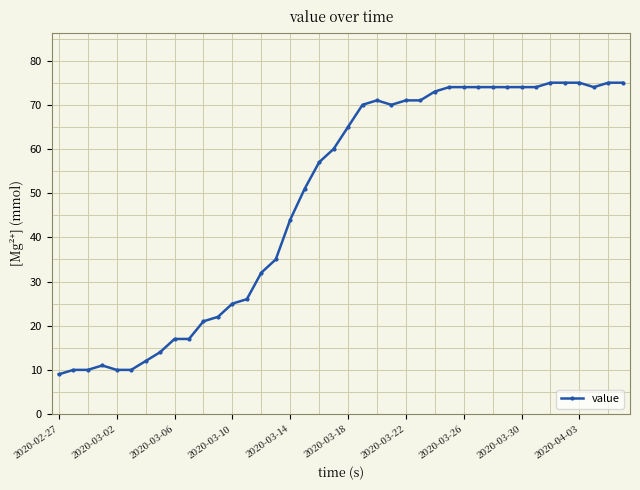

What is the difference between the maximum and minimum values?

66